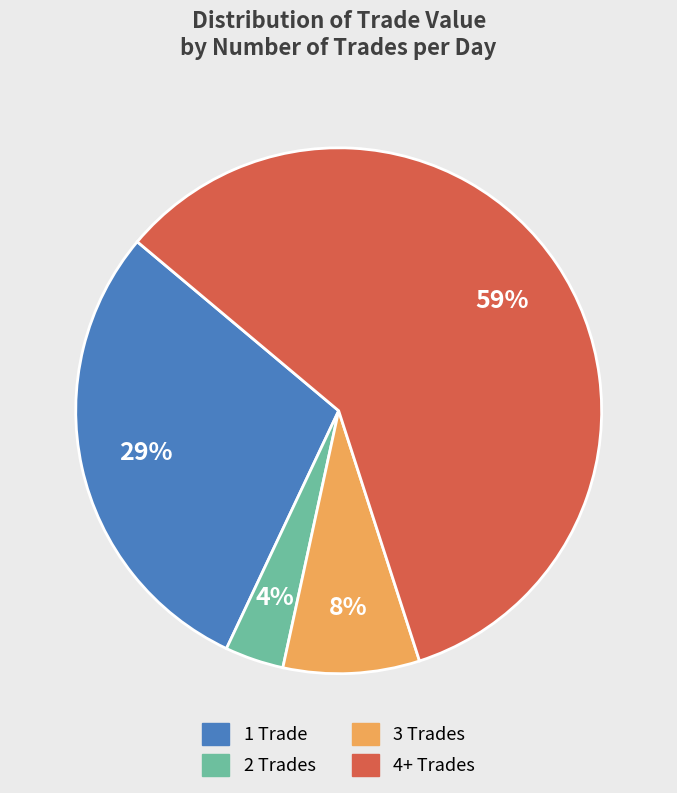

To the nearest percent, what is the difference between the largest and smallest slice percentages?

55%